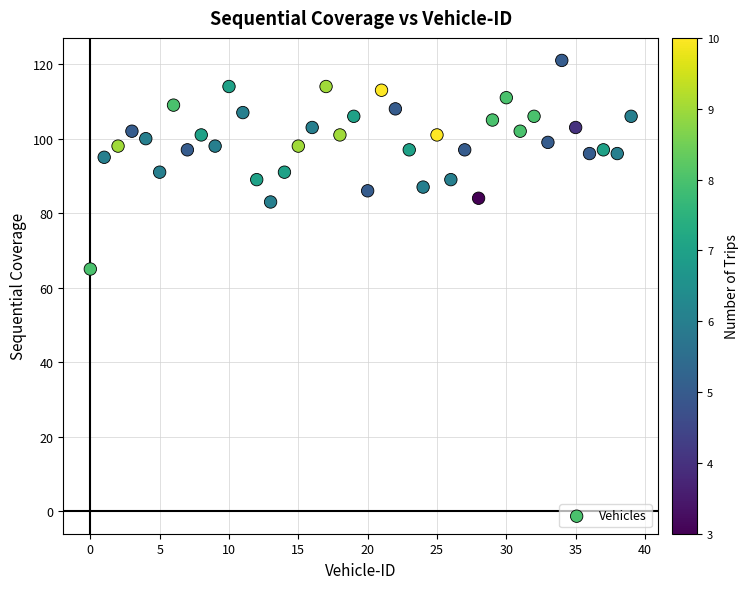

What is the range of Y values (max minus min)?

56